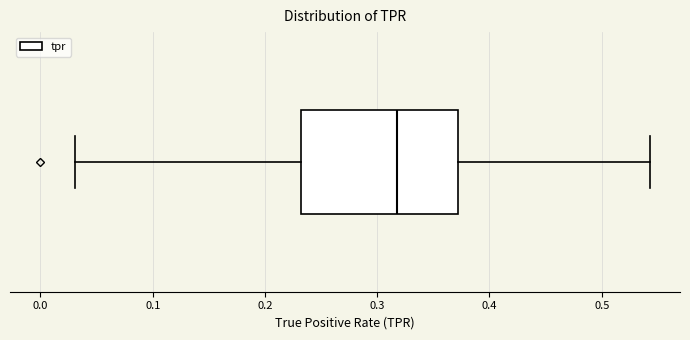

Transcribe this box plot: give where the median line is, the range the box spans, and where the two whiskers end, as read against the x-axis. The values are not printed on the chart, so give them approximately, as read against the axis.

median 0.32, box 0.23 to 0.37, whiskers 0.03 to 0.54